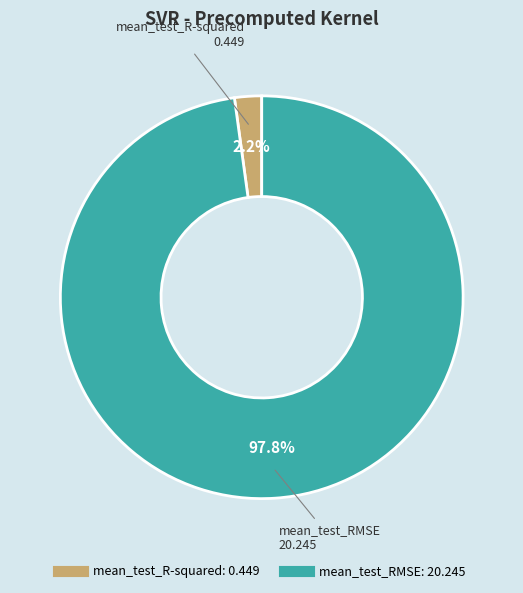

What percentage is the mean_test_RMSE slice, to the nearest percent?

98%